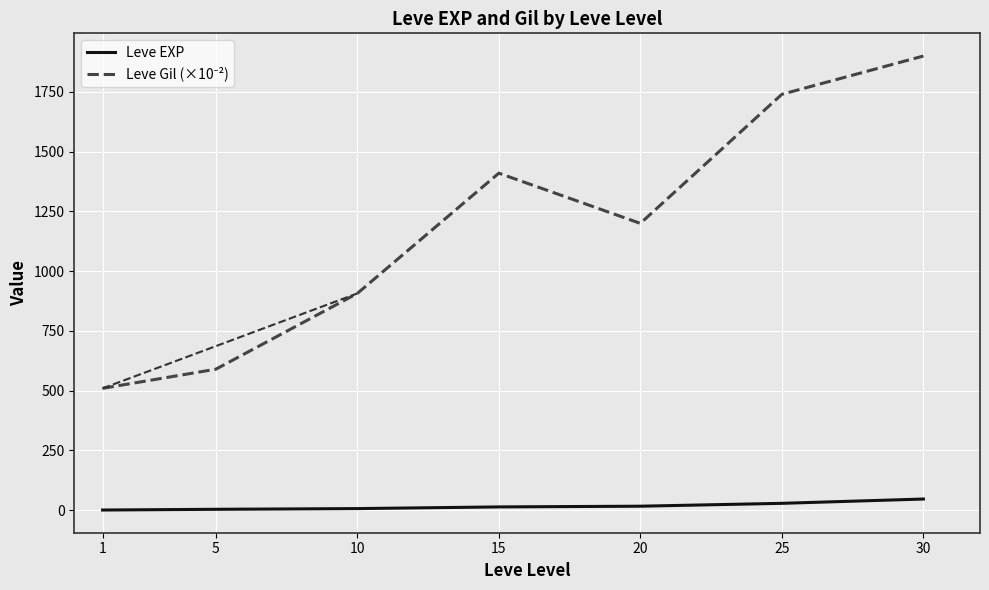

What is the maximum value shown in the chart?

1900